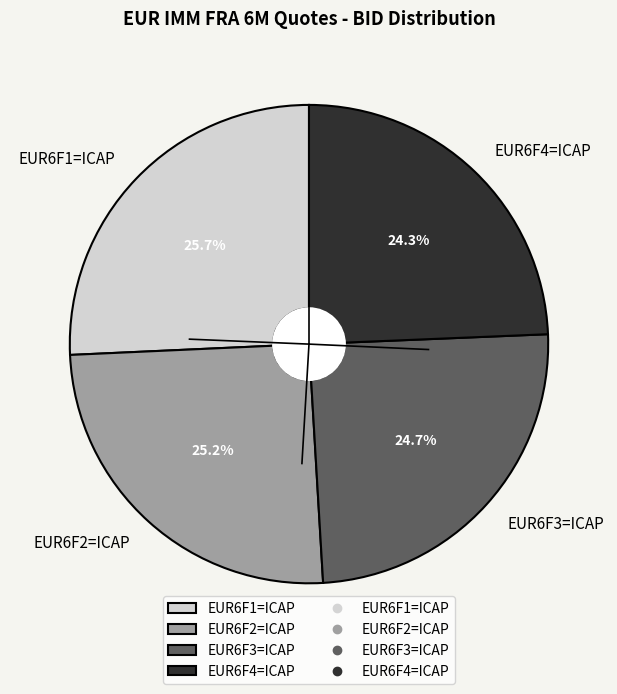

Is it true that EUR6F4=ICAP is 10% of the pie?

False